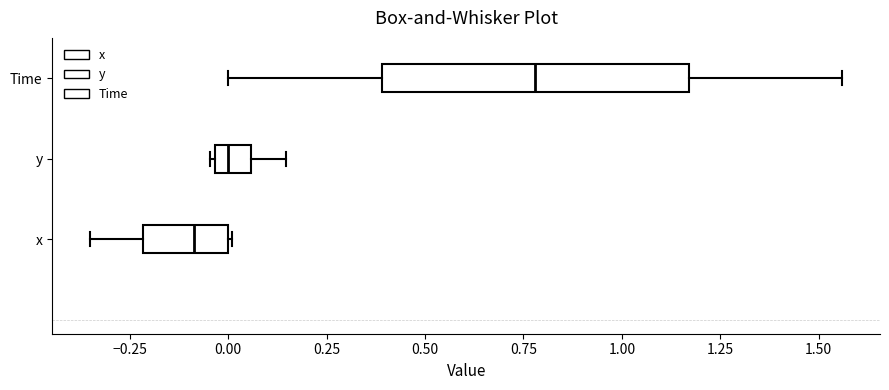

Where does the median line of the box for Time sit on the x-axis? The values are not printed on the chart, so give them approximately, as read against the axis.

0.80